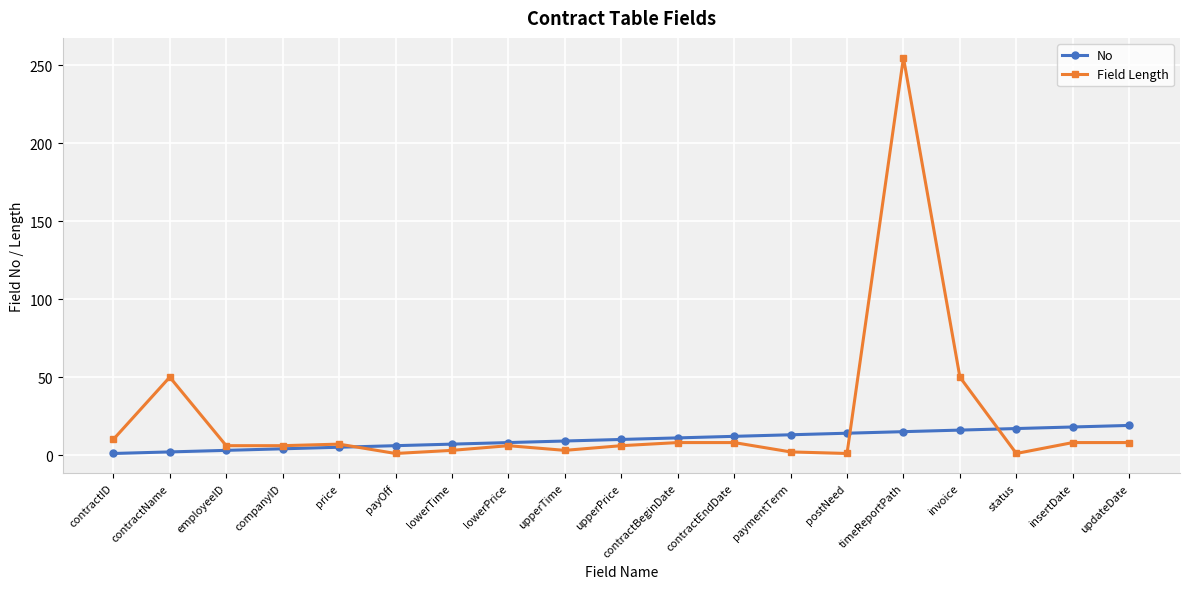

Is this an area chart (filled region under the line)?

No